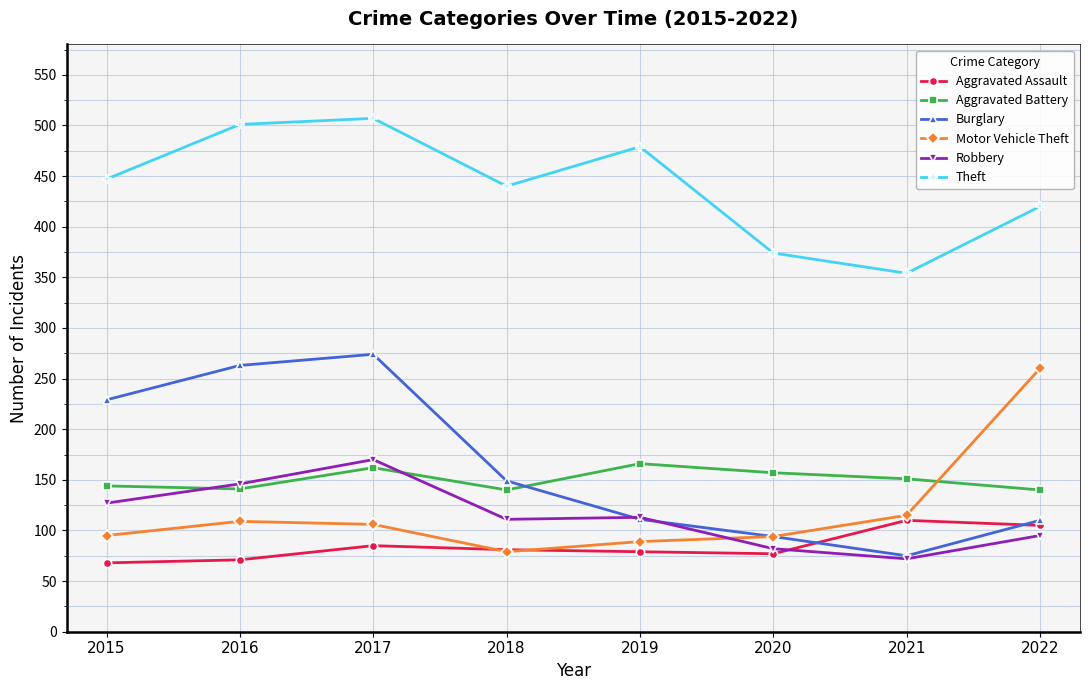

What value does the Burglary series have at 2016?

263